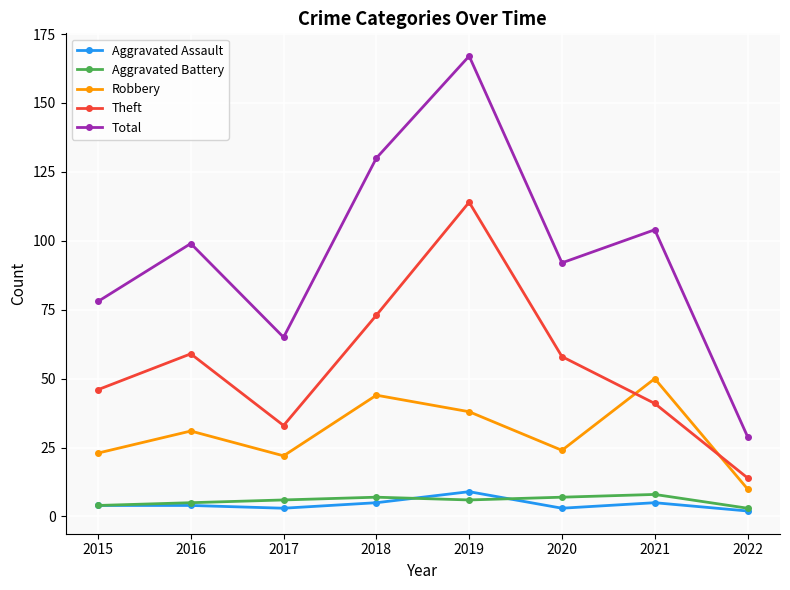

What is the value of the Robbery point at the 5th from the left?

38